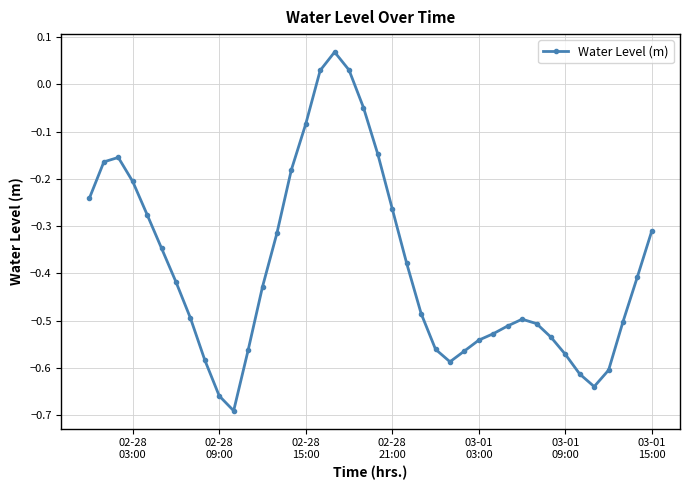

True or false: the data has more than 2 interior local peaks.

True